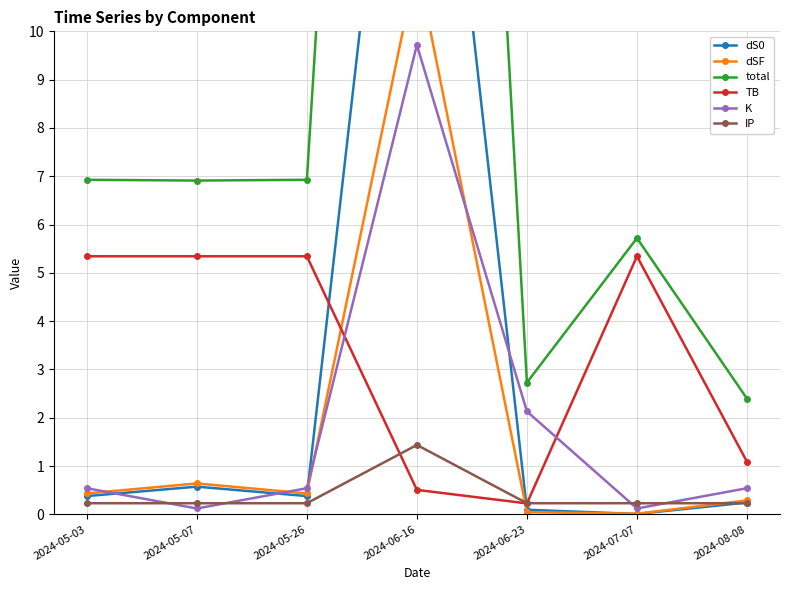

How many times do IP and dSF cross each other?

2